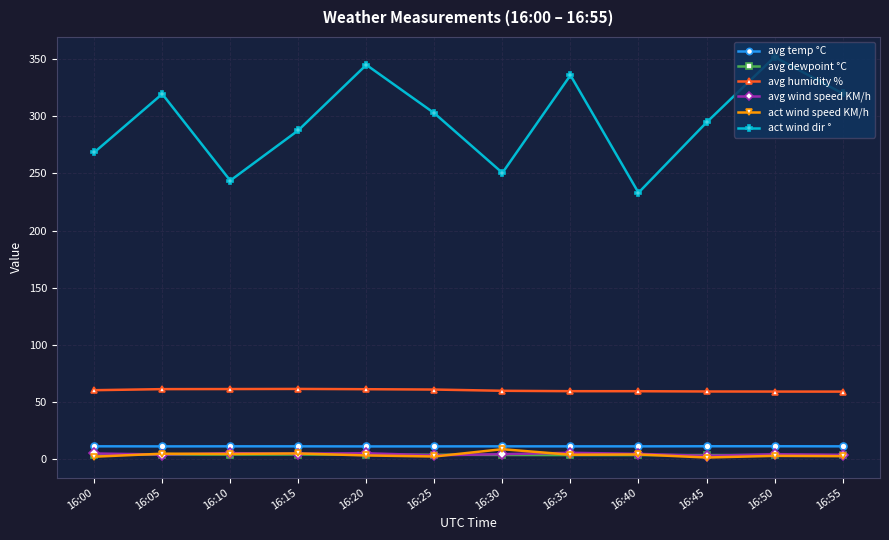

What is the sum of the avg humidity % values at 16:35 and 16:05?

120.5